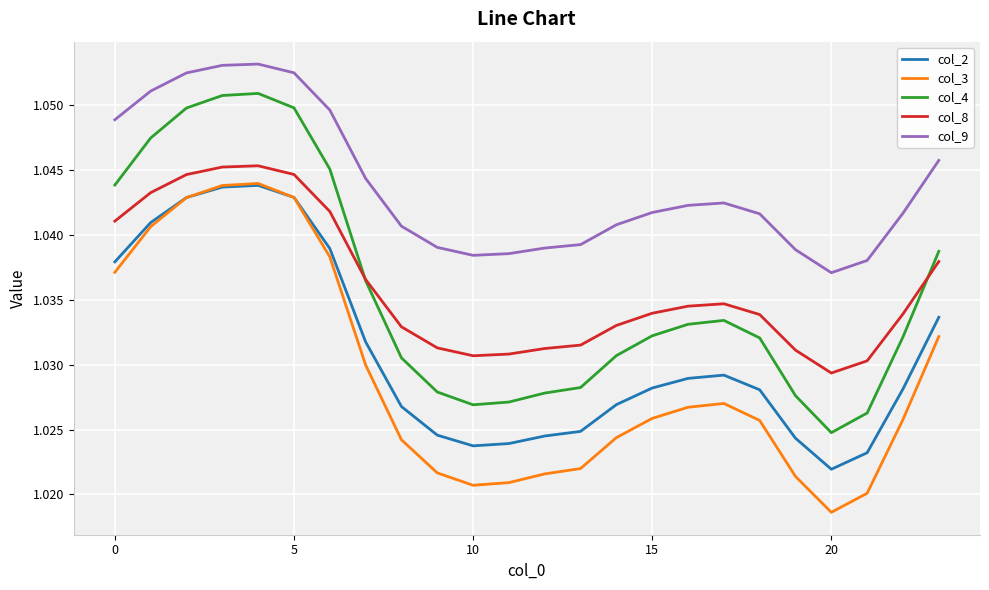

True or false: col_3 and col_4 intersect in this chart.

False